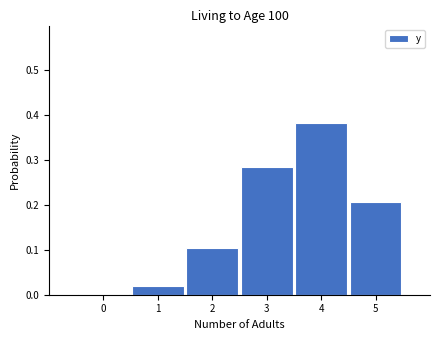

Is it true that the value at 3 is 0.5?

False